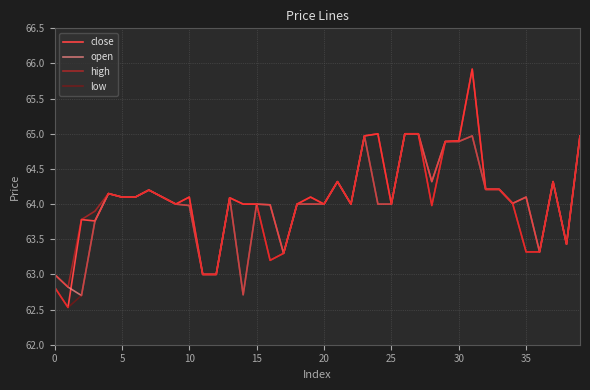

What is the minimum value shown in the chart?

62.5